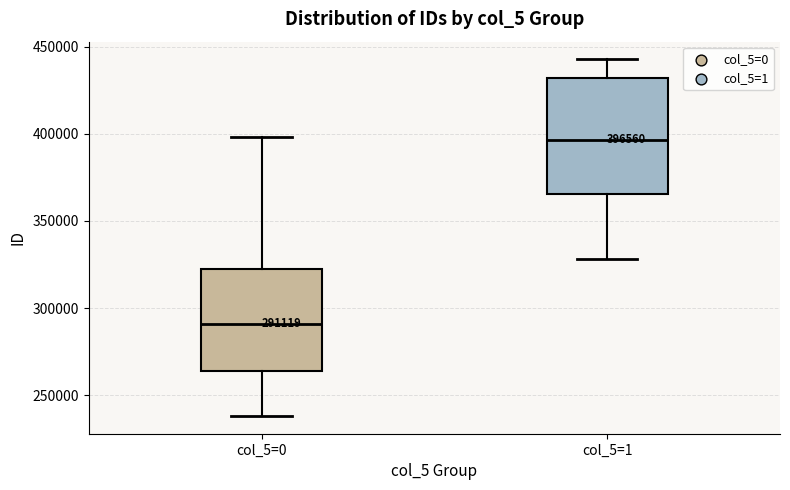

Which box is the tallest, from its lower edge to its upper edge?

col_5=1